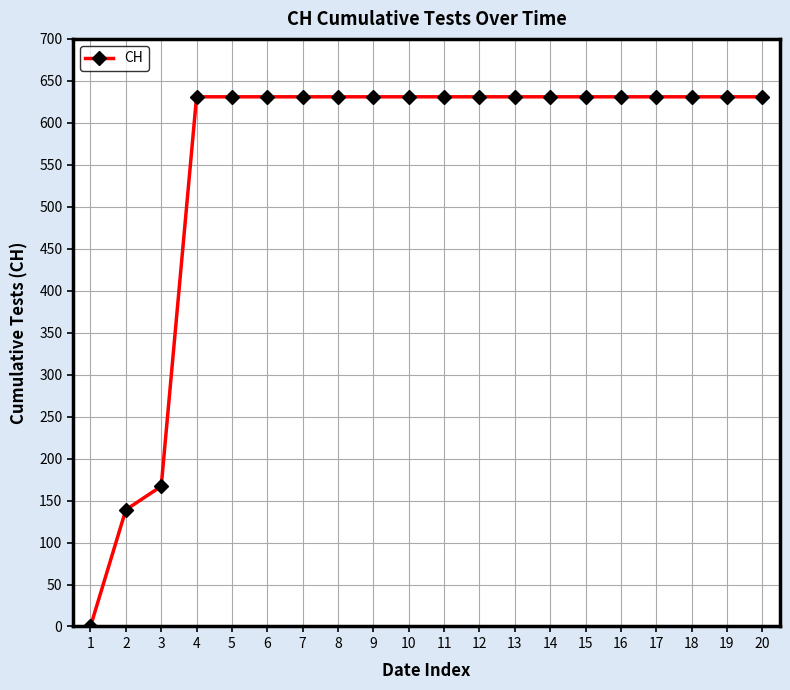

Approximately how many times larger is the value at 6 compared to 4?

1.0